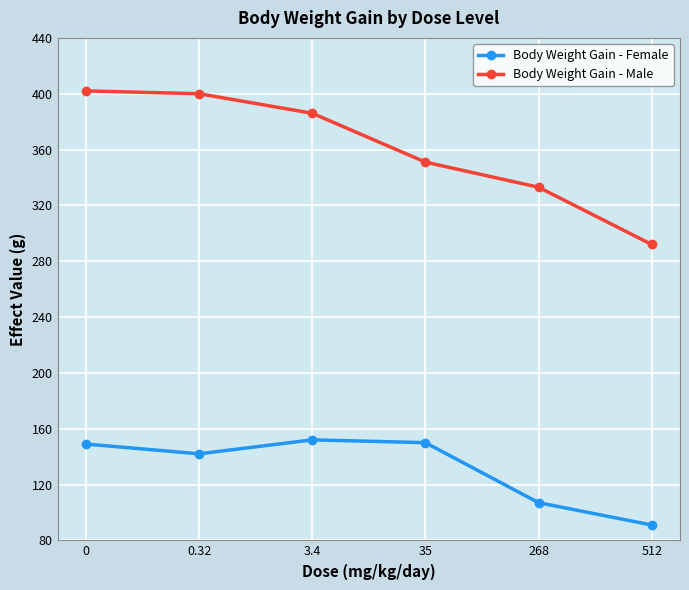

How many data points in Body Weight Gain - Female are less than 149?

3